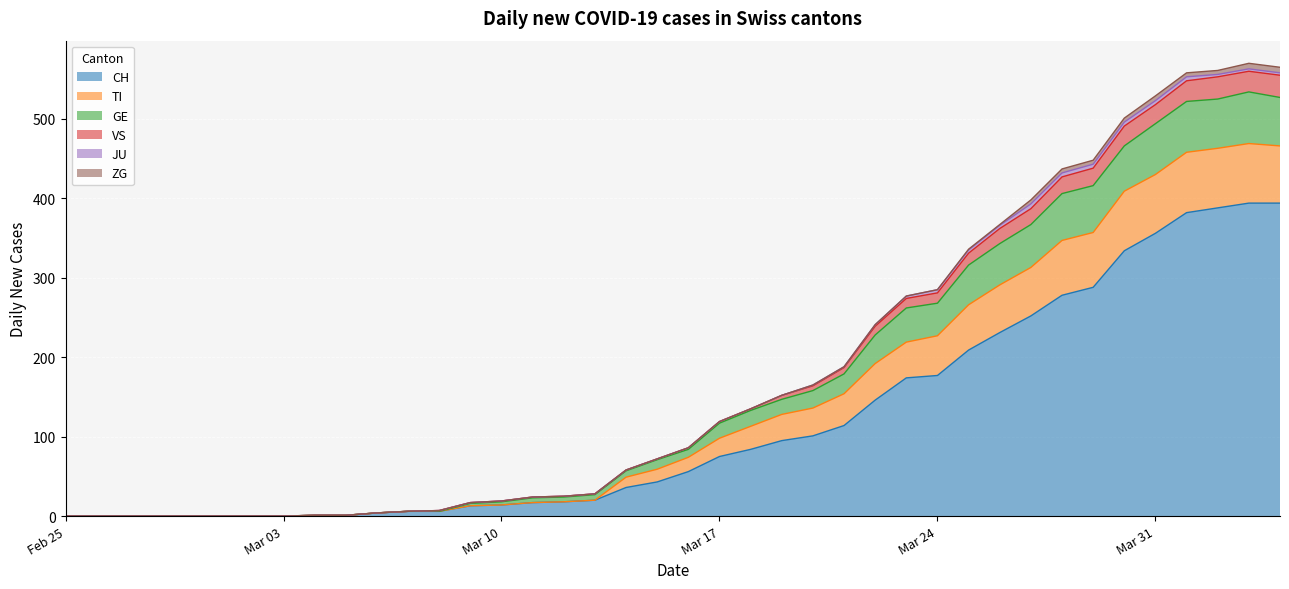

At which category is the sum across all series the highest?

2020-04-03